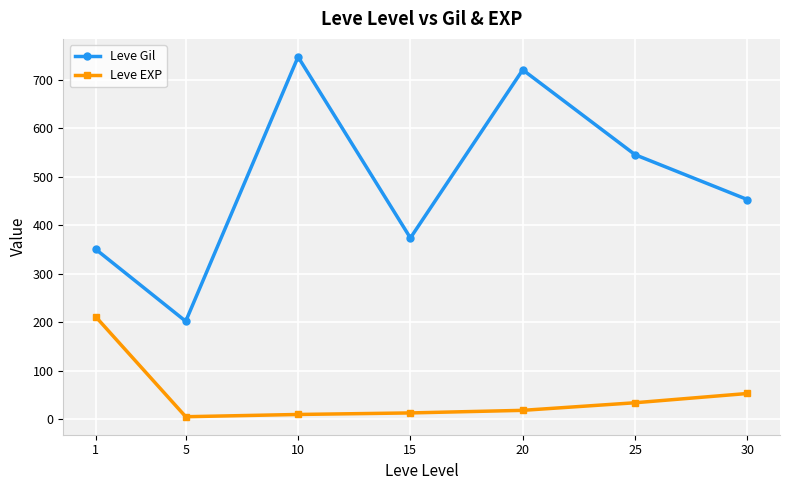

The value of Leve Gil at 25 is 545.0. True or false?

True